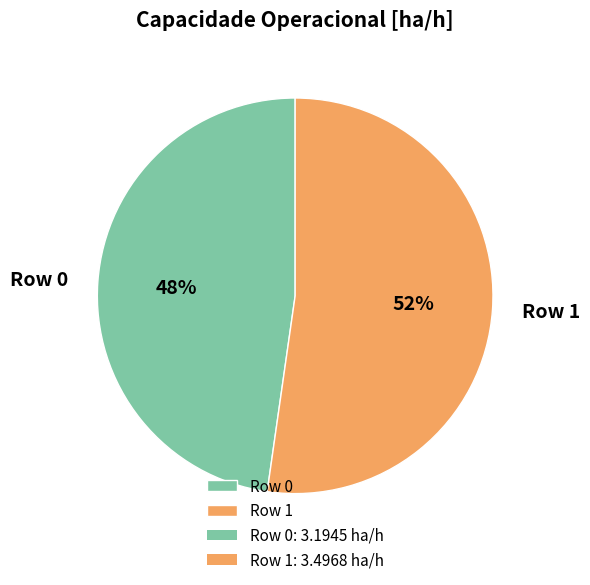

What is the smallest slice in the pie chart?

Row 0